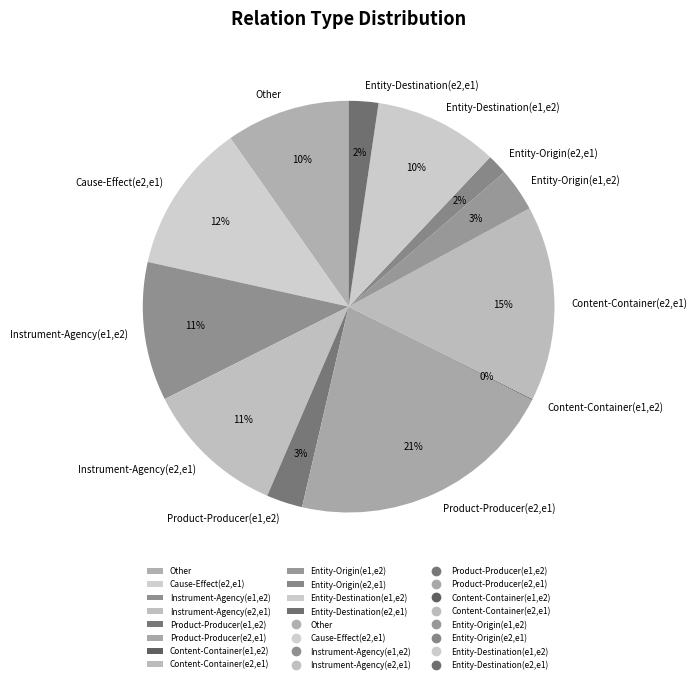

Which has a higher value, Instrument-Agency(e2,e1) or Other?

Instrument-Agency(e2,e1)